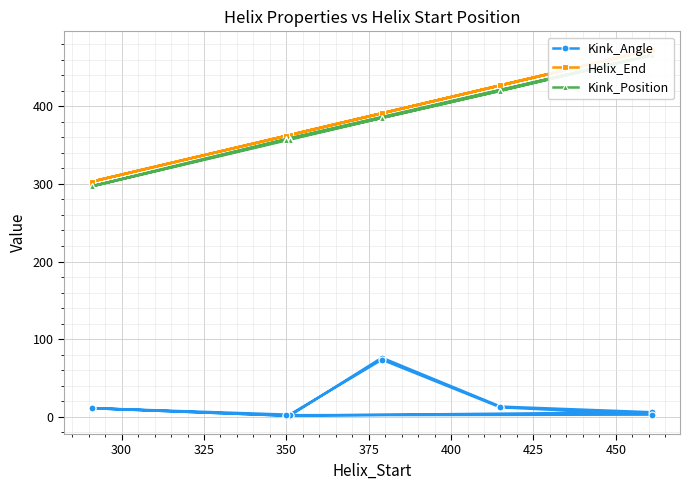

True or false: Kink_Angle and Helix_End cross at least once.

False